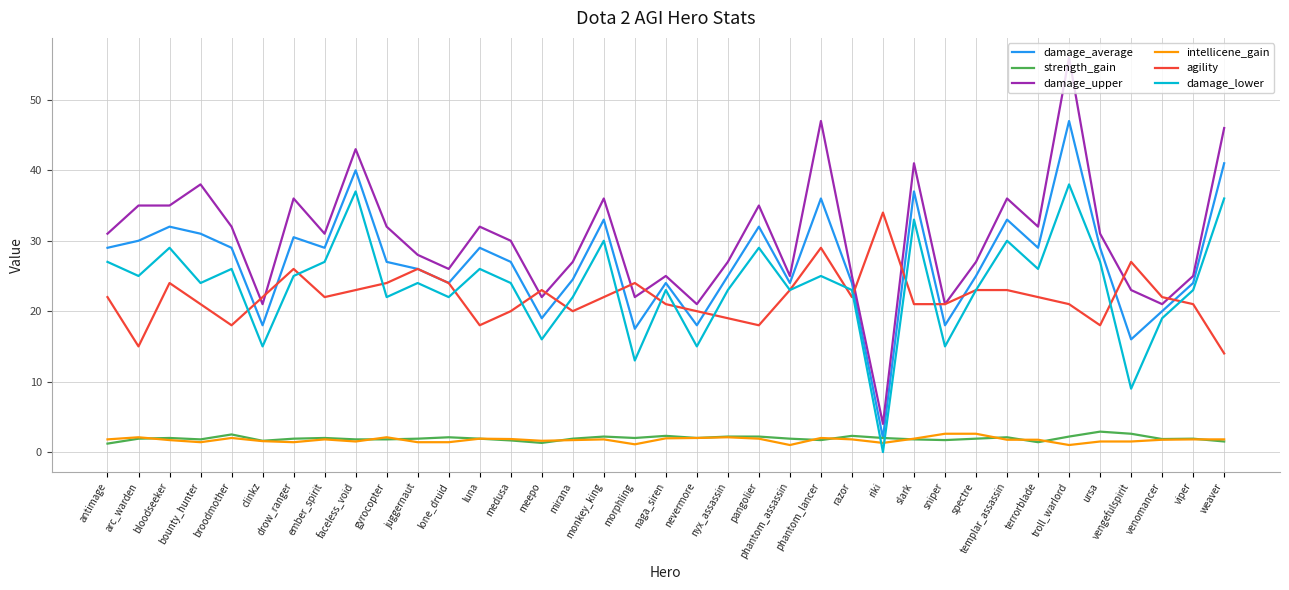

How many series are shown in this chart?

6